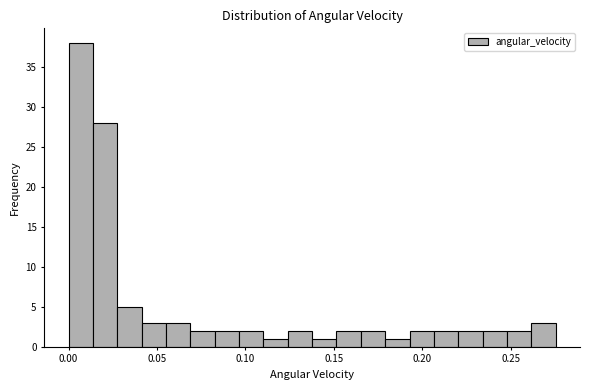

Read against the x-axis, roughly where is the centre of the tallest bar?

0.005